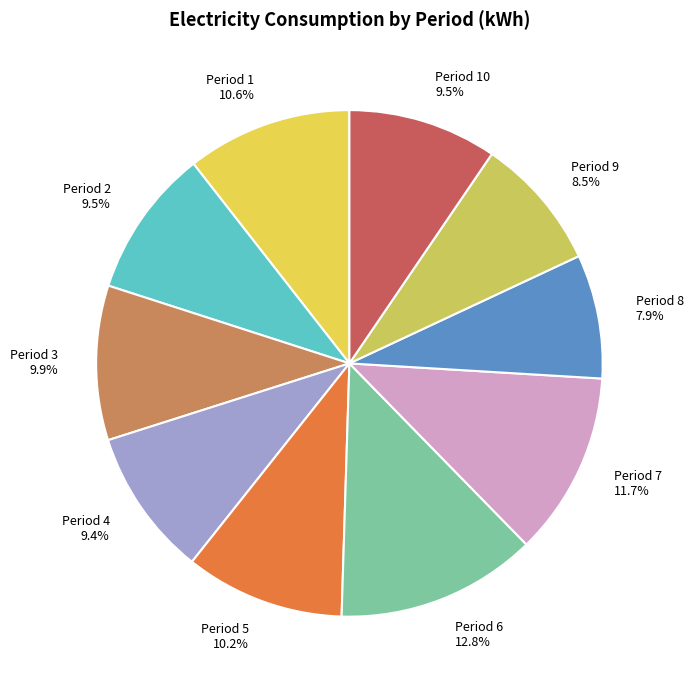

Is the sum of Period 10 and Period 8 greater than half?

No